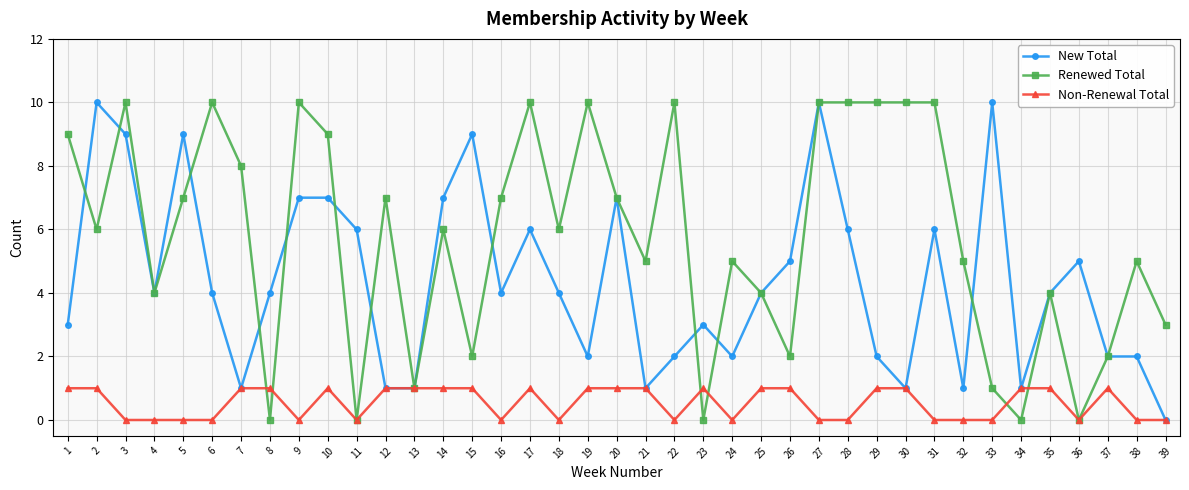

Rank the series at 3 from lowest to highest value.

Non-Renewal Total, New Total, Renewed Total